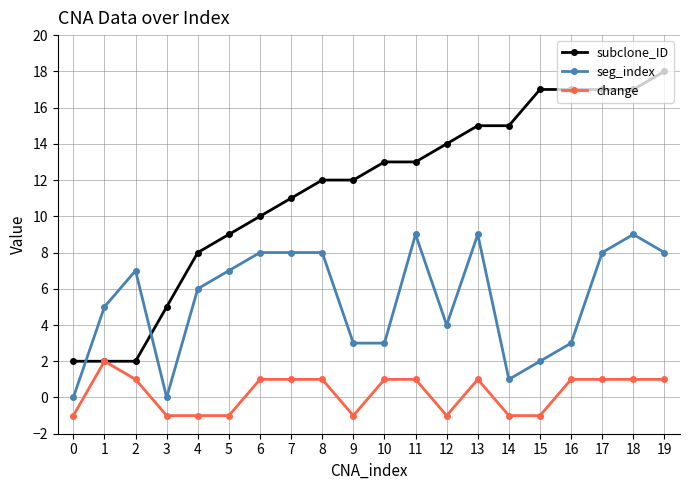

Where is the first local maximum for seg_index?

2